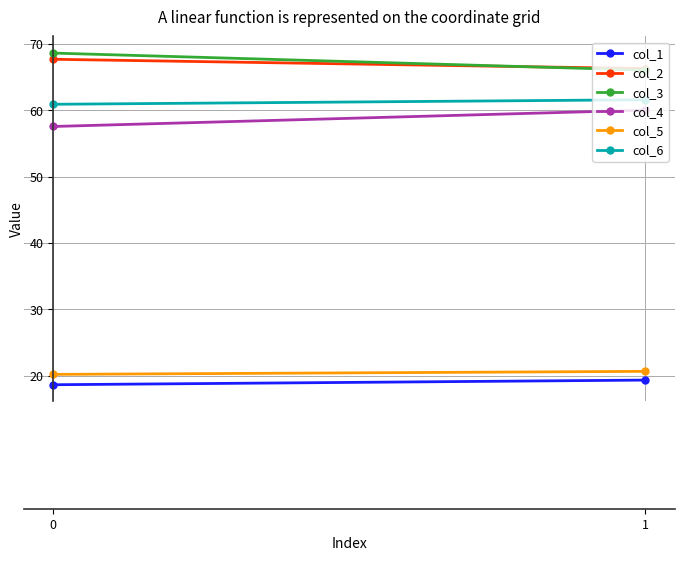

Reading left to right, transcribe all the data shown in this chart.

col_1: 0=18.7	1=19.4
col_2: 0=67.7	1=66.3
col_3: 0=68.6	1=66.0
col_4: 0=57.5	1=60.0
col_5: 0=20.2	1=20.7
col_6: 0=60.9	1=61.6